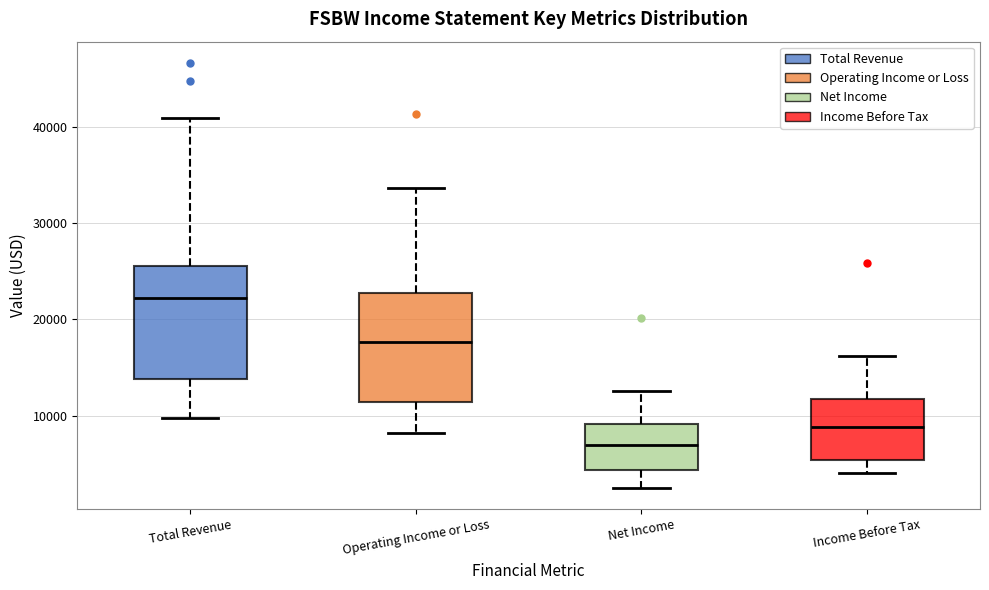

Reading left to right, read every box against the y-axis: the position of its median line, the range the box covers, and the ends of its whiskers. The values are not printed on the chart, so give them approximately, as read against the axis.

Total Revenue: median 22000, box 14000 to 25000, whiskers 10000 to 41000
Operating Income or Loss: median 18000, box 11000 to 23000, whiskers 8000 to 34000
Net Income: median 7000, box 4000 to 9000, whiskers 3000 to 13000
Income Before Tax: median 9000, box 5000 to 12000, whiskers 4000 to 16000